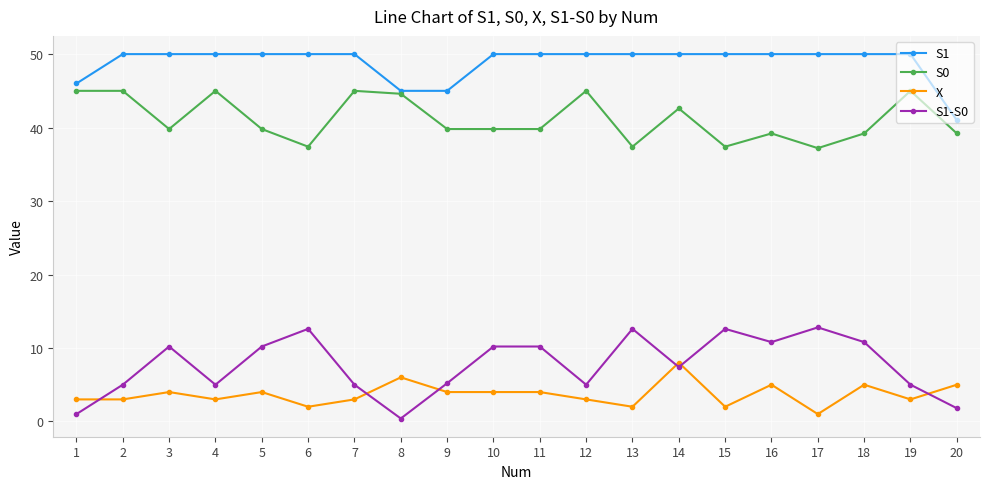

True or false: X has more than 0 interior local peaks.

True